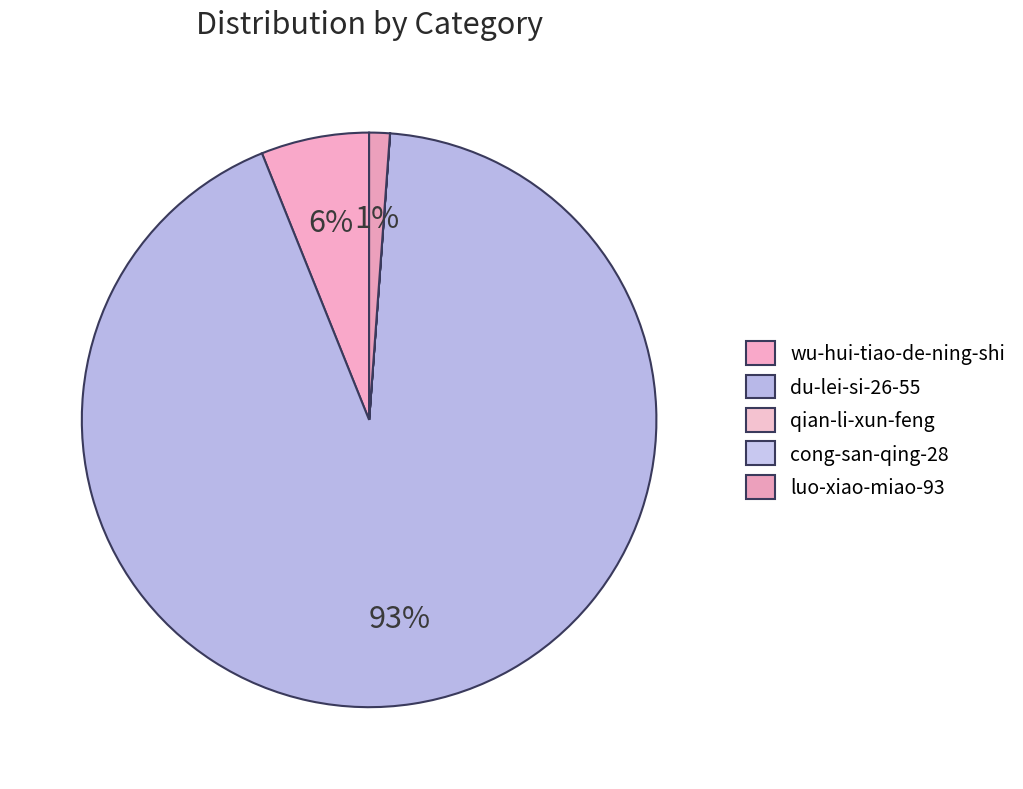

What percentage is the luo-xiao-miao-93 slice, to the nearest percent?

1%